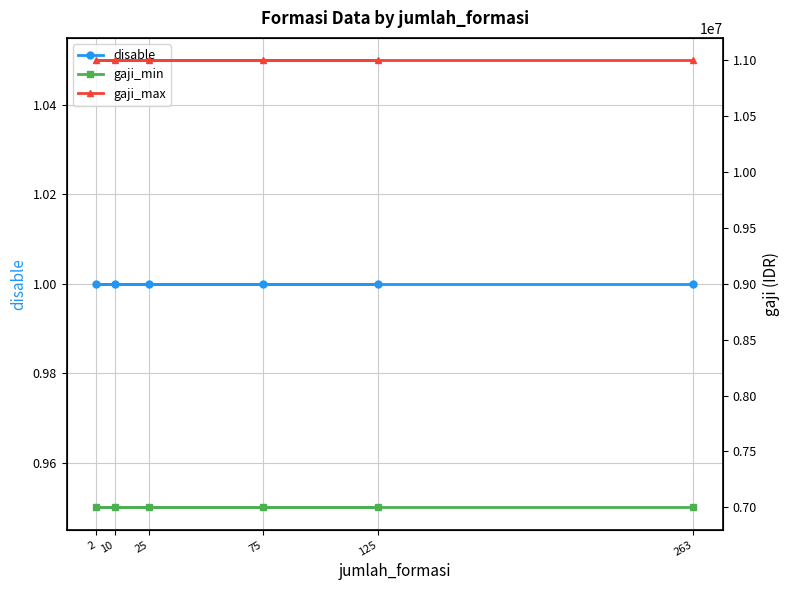

Does the chart display data point markers on the line(s)?

Yes